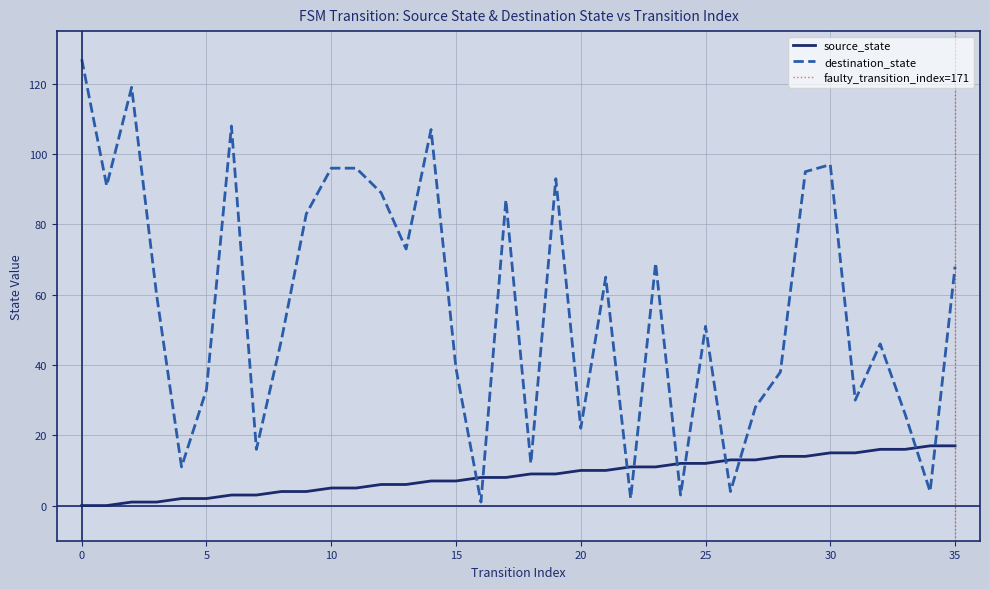

What is the difference between the second highest and second lowest values in the source_state series?

17